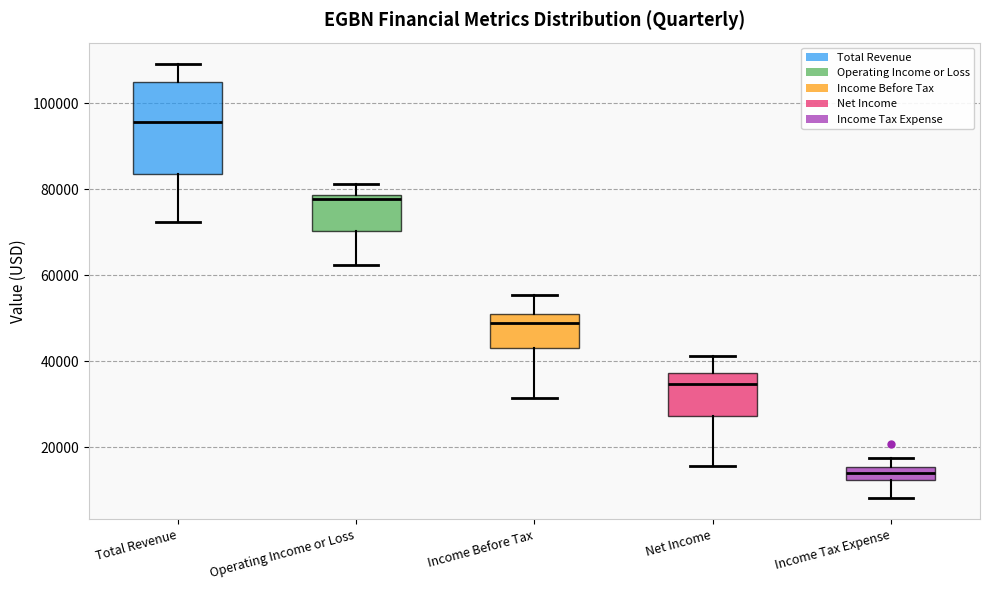

Reading left to right, transcribe this box plot: for each box, give where its median line is, the range the box spans, and where its two whiskers end, as read against the y-axis. The values are not printed on the chart, so give them approximately, as read against the axis.

Total Revenue: median 96000, box 84000 to 104000, whiskers 72000 to 110000
Operating Income or Loss: median 78000 (just below the box's upper edge), box 70000 to 78000, whiskers 62000 to 82000
Income Before Tax: median 48000, box 44000 to 50000, whiskers 32000 to 56000
Net Income: median 34000, box 28000 to 38000, whiskers 16000 to 42000
Income Tax Expense: median 14000, box 12000 to 16000, whiskers 8000 to 18000